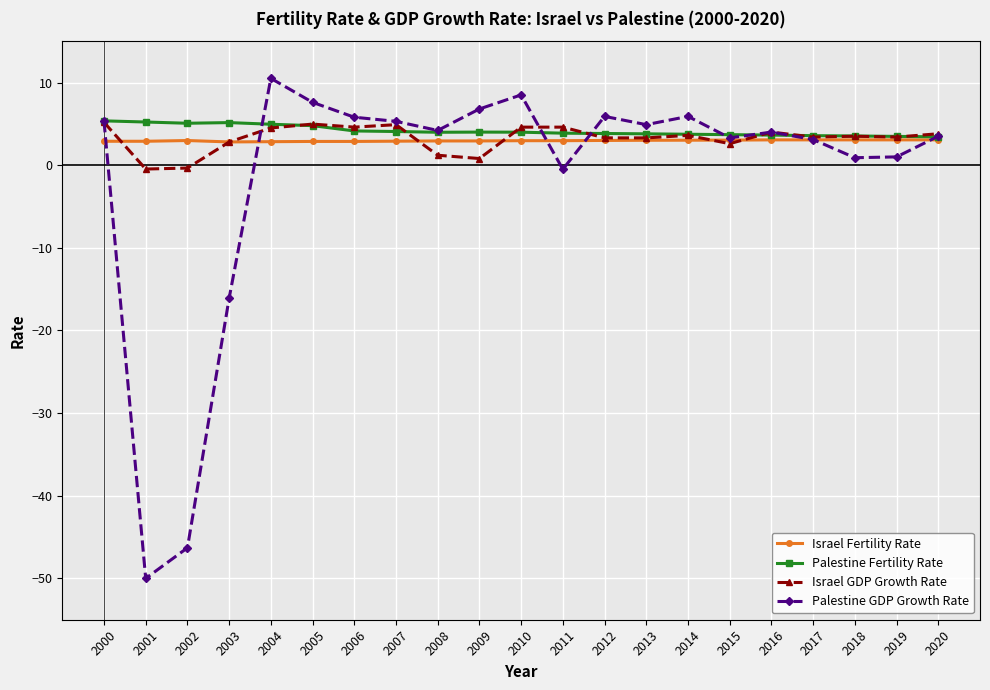

True or false: Israel GDP Growth Rate has a value of 3.4 at 2019.

True